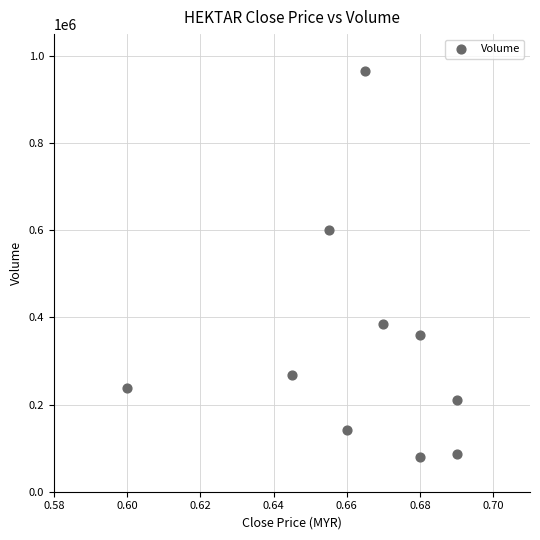

What Y value in the scatter plot is closest to 522350?

599800